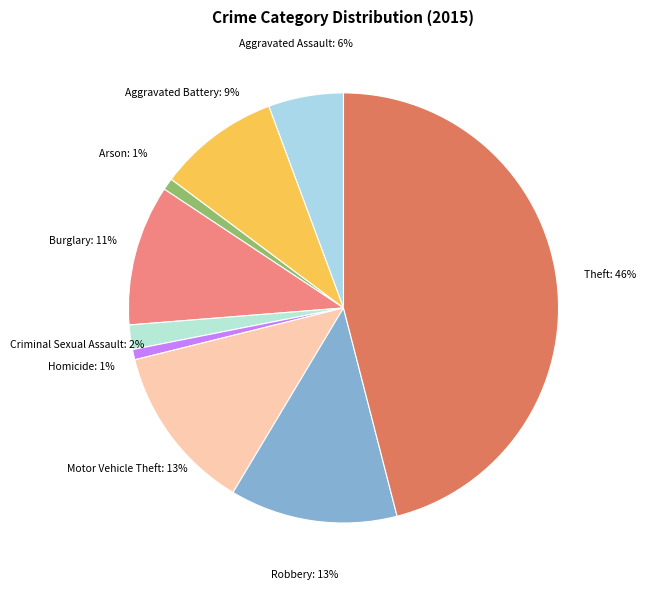

True or false: Motor Vehicle Theft accounts for 1% of the total.

False